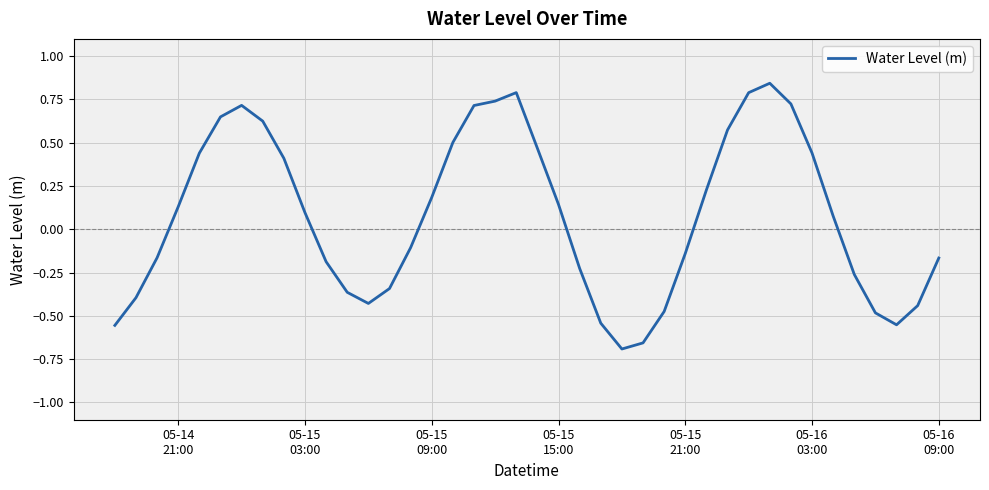

What is the difference between the maximum and minimum values?

1.5